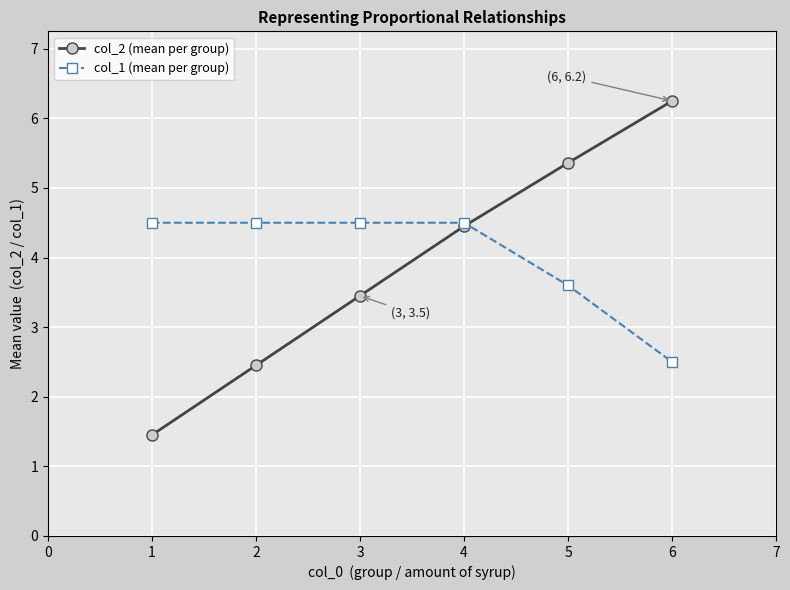

What is the value of the col_2 (mean per group) point at the 3rd from the left?

3.5